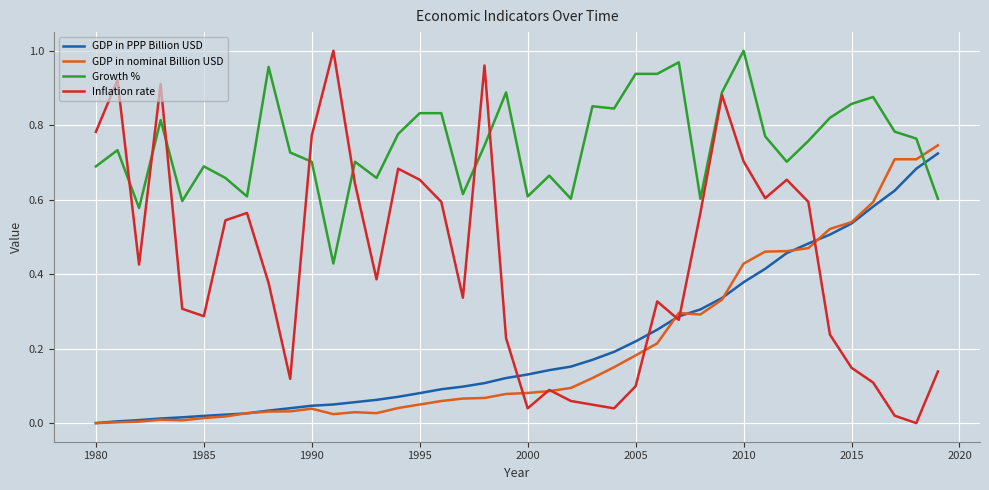

After their last crossing, which series has the higher values: GDP in PPP Billion USD or Growth %?

GDP in PPP Billion USD